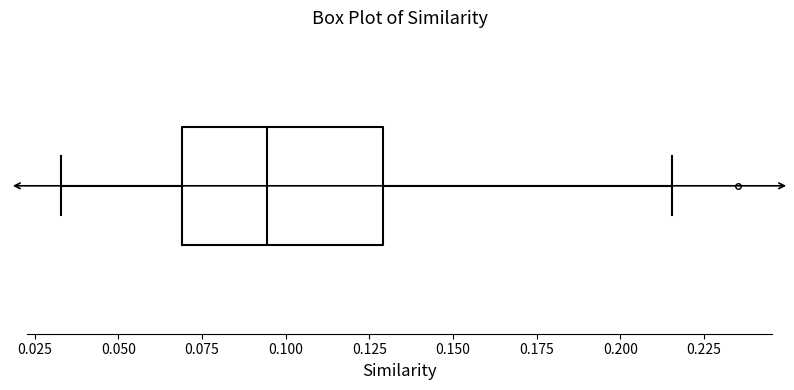

Where does the left whisker of the box end on the x-axis? The values are not printed on the chart, so give them approximately, as read against the axis.

0.035